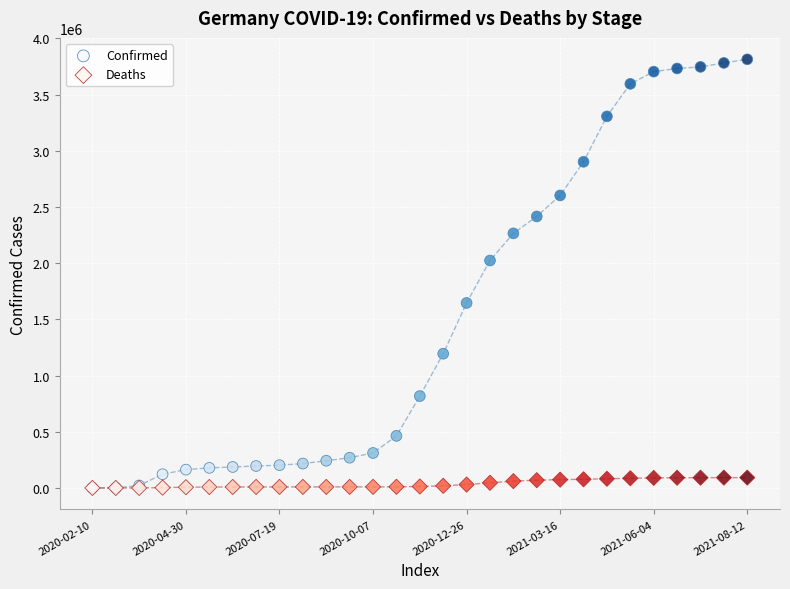

In the Confirmed series, what Y value is closest to 1907174?

2023828